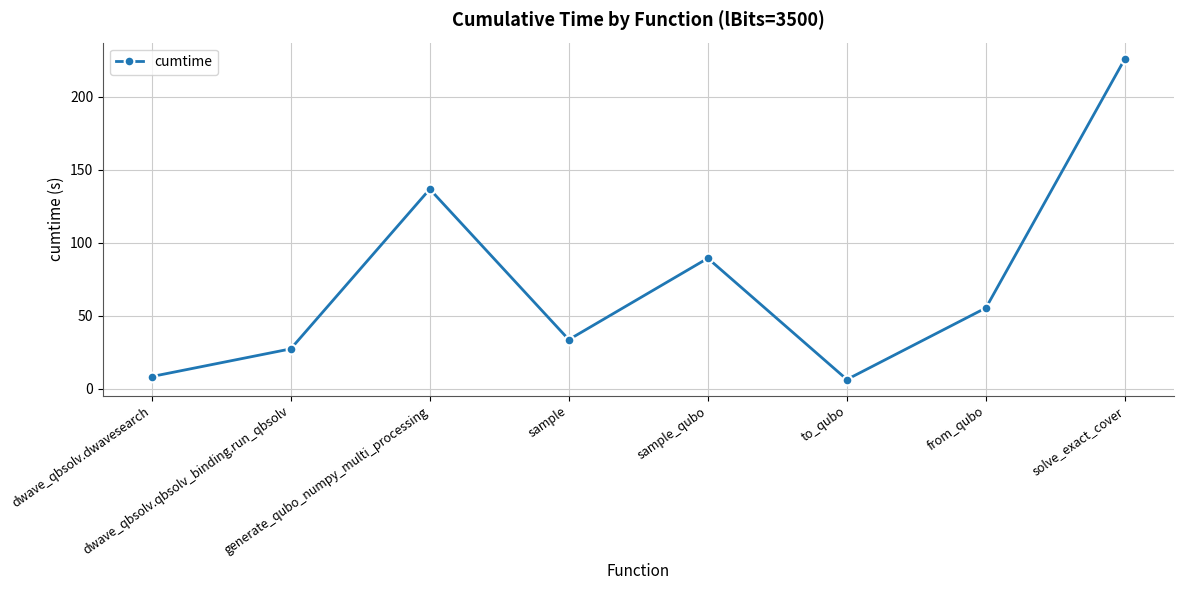

Count the number of values greater than 55.

4